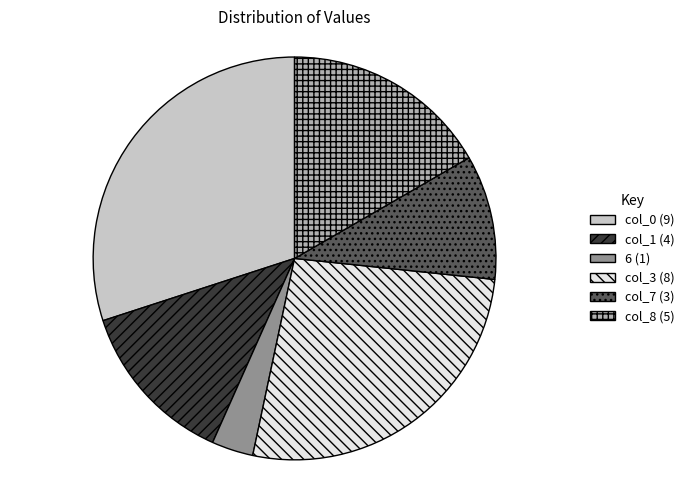

Combined, do col_3 and col_8 account for over 50%?

No